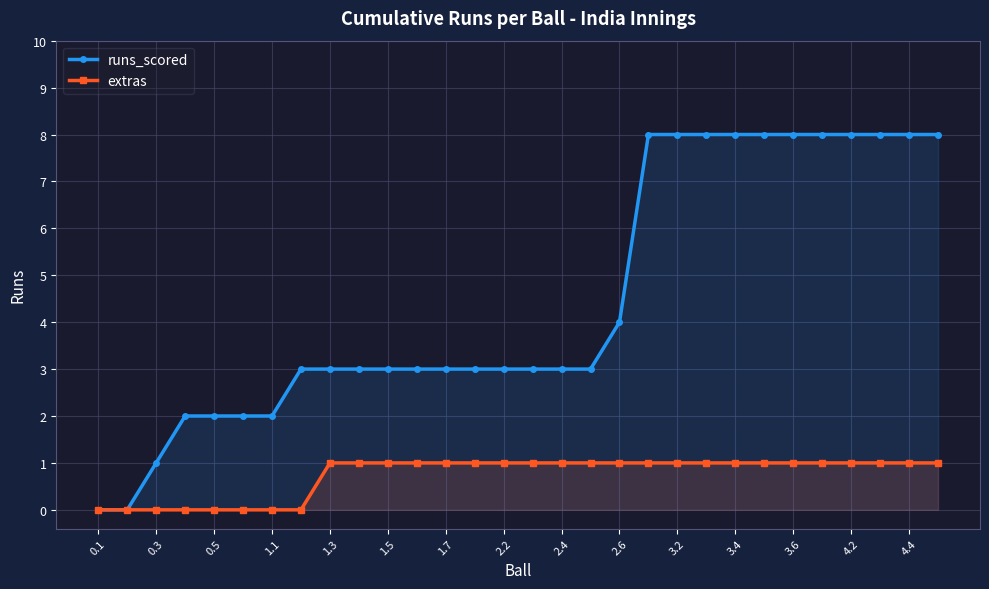

What is the highest value of the runs_scored series?

8